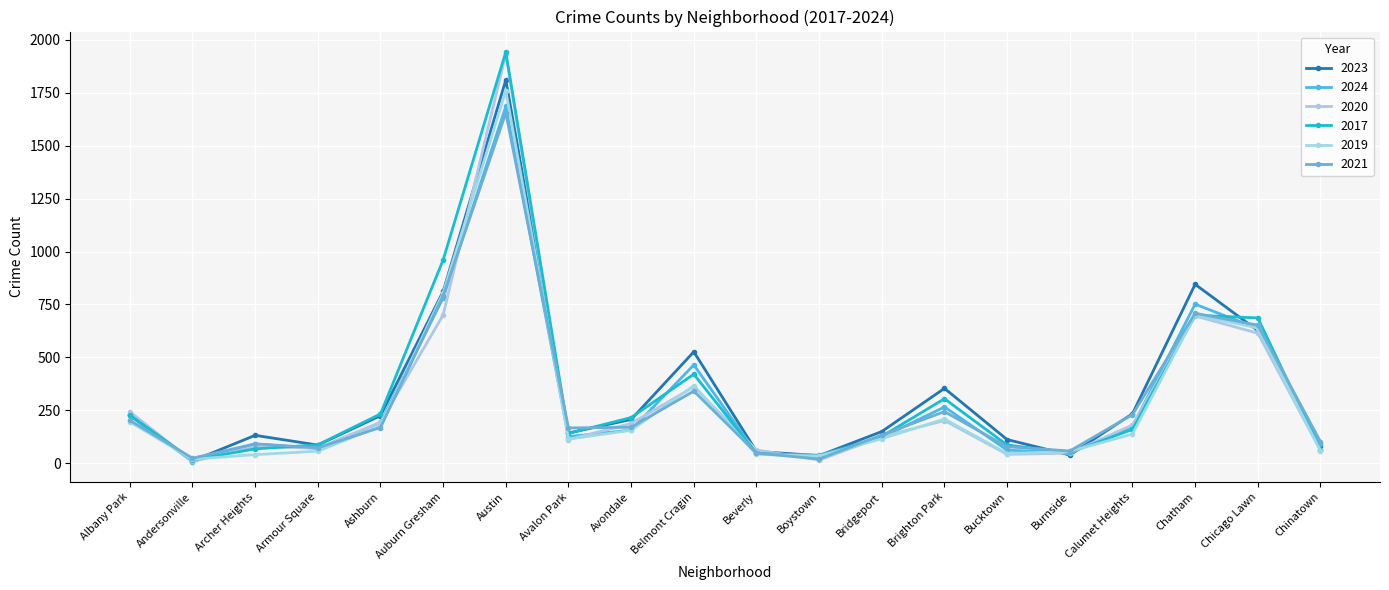

The 2019 series shows 137 at Calumet Heights. True or false?

True